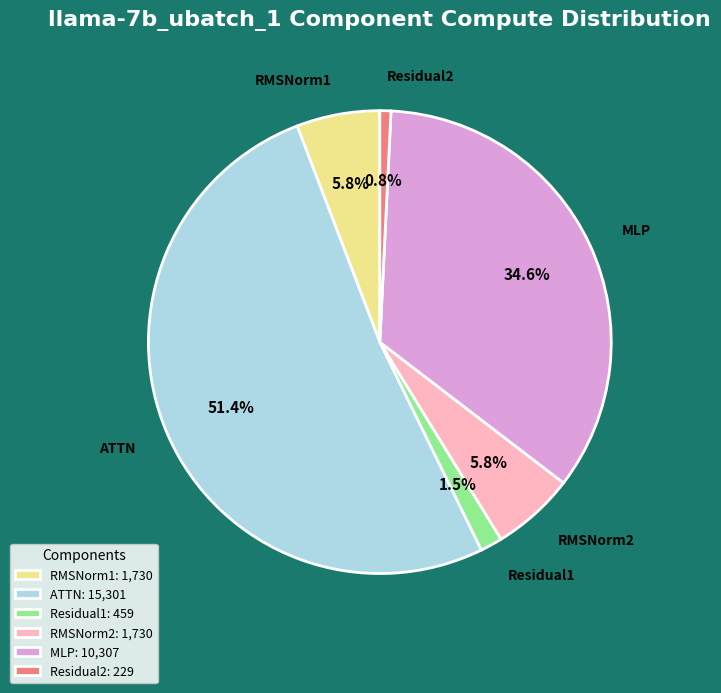

What percentage is NOT represented by Residual2?

99.2%